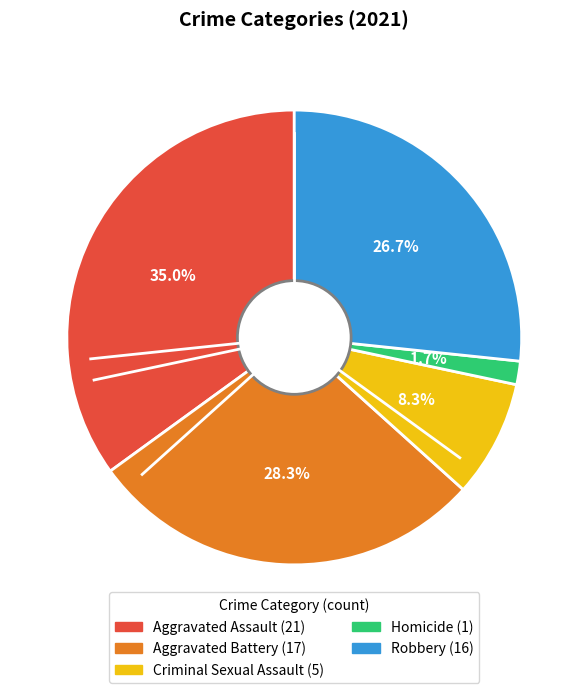

Between Criminal Sexual Assault and Robbery, which is larger?

Robbery